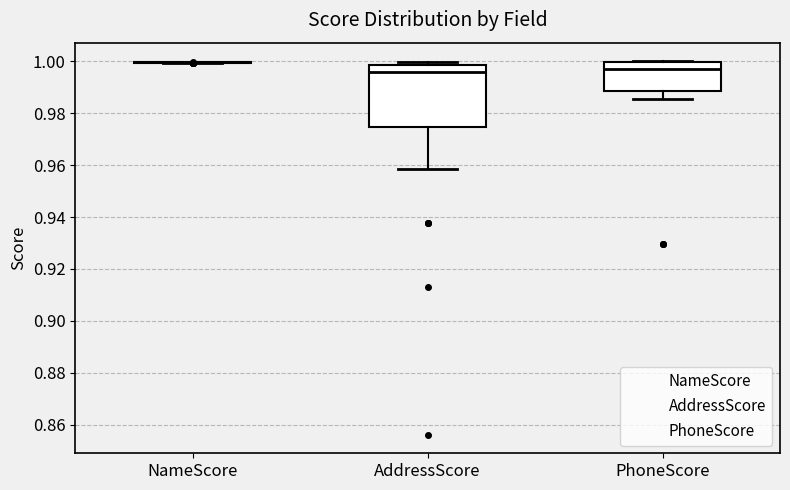

Reading left to right, read every box against the y-axis: the position of its median line, the range the box covers, and the ends of its whiskers. The values are not printed on the chart, so give them approximately, as read against the axis.

NameScore: box collapsed to a line at 1.000, whiskers 1.000 to 1.000
AddressScore: median 0.996, box 0.974 to 0.998, whiskers 0.958 to 1.000
PhoneScore: median 0.998, box 0.988 to 1.000, whiskers 0.986 to 1.000